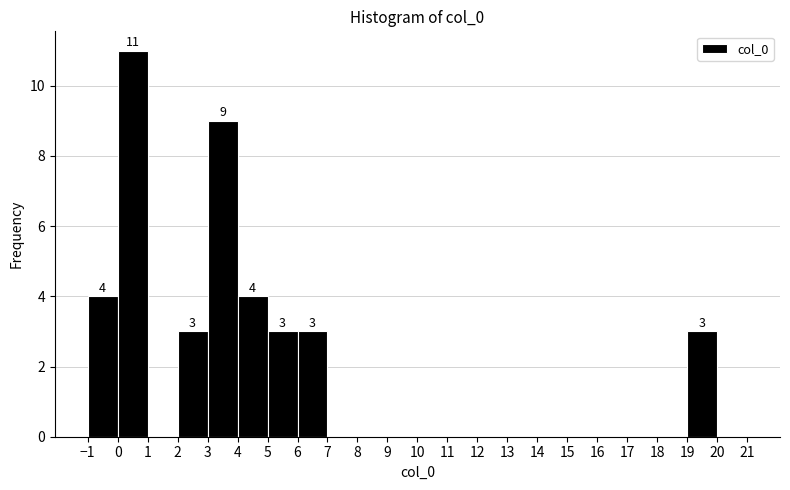

Which range on the x-axis has the tallest bar?

0 to 1